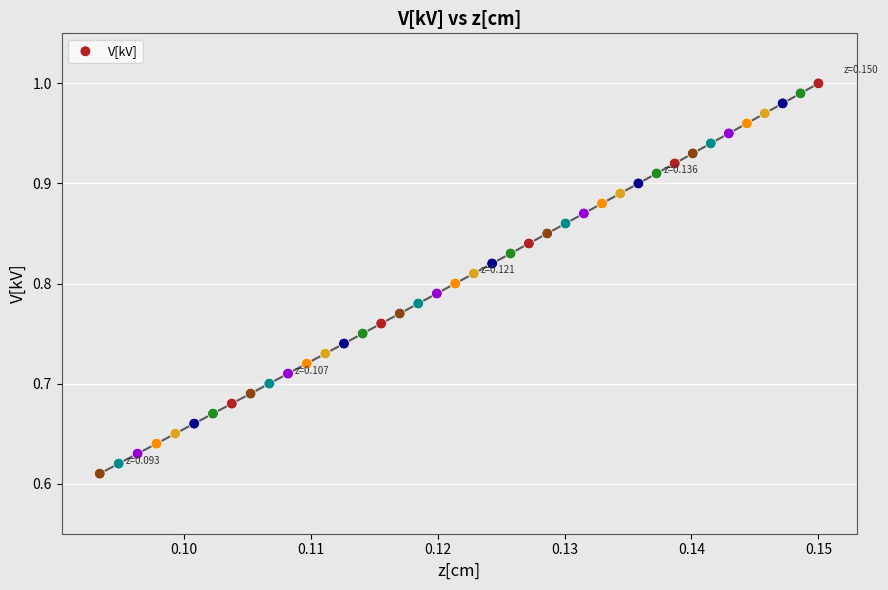

What is the range of Y values (max minus min)?

0.4